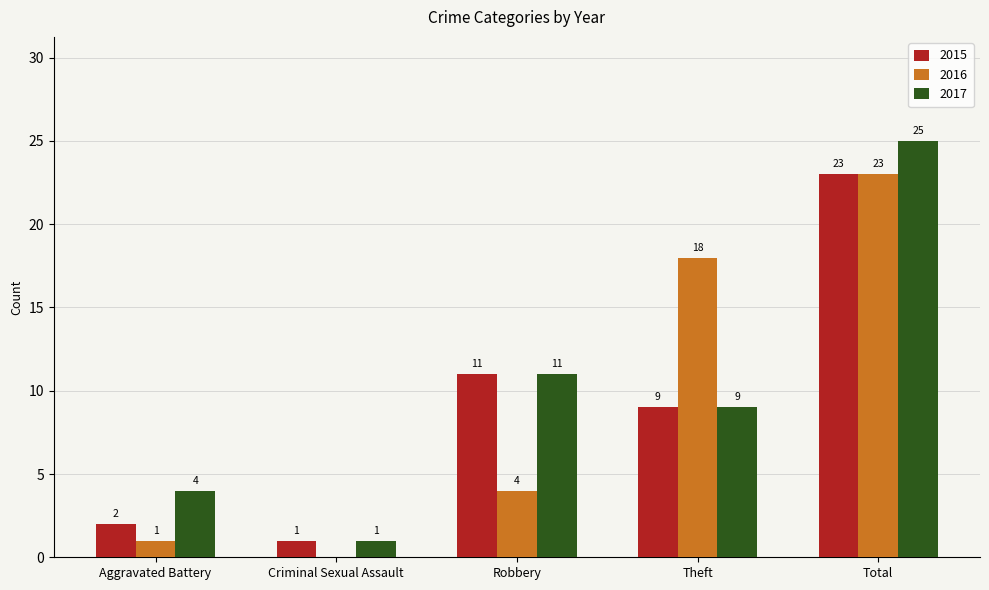

How many groups of bars are there?

5